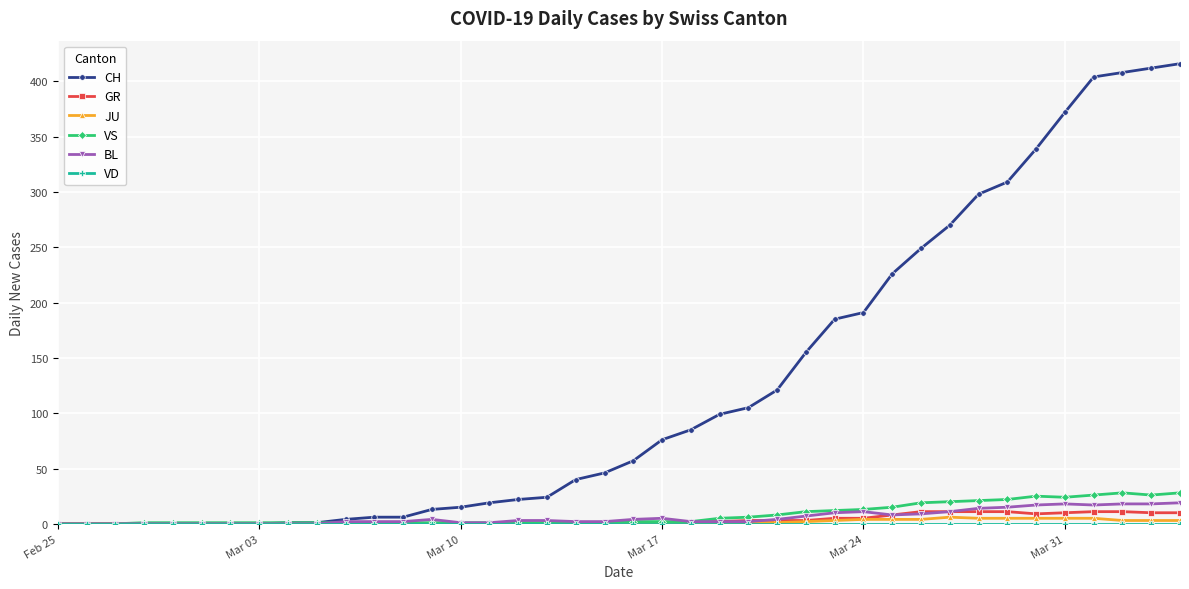

How many data points does each series have?

40